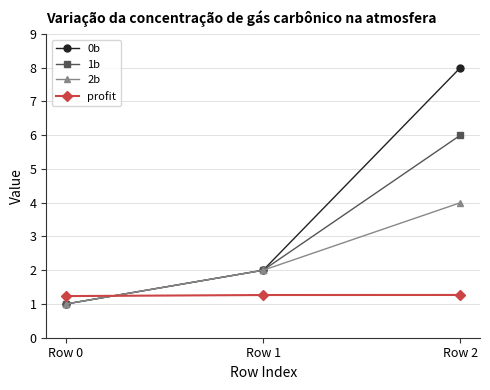

What is the value of the profit point at the 2nd from the left?

1.3